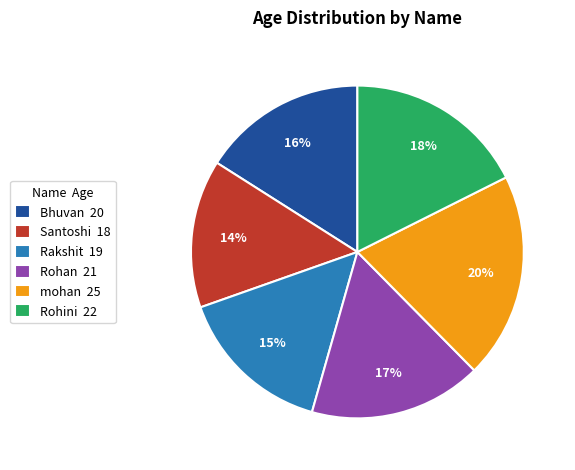

To the nearest percent, what is the difference between the Rohan and Bhuvan slice percentages?

1%